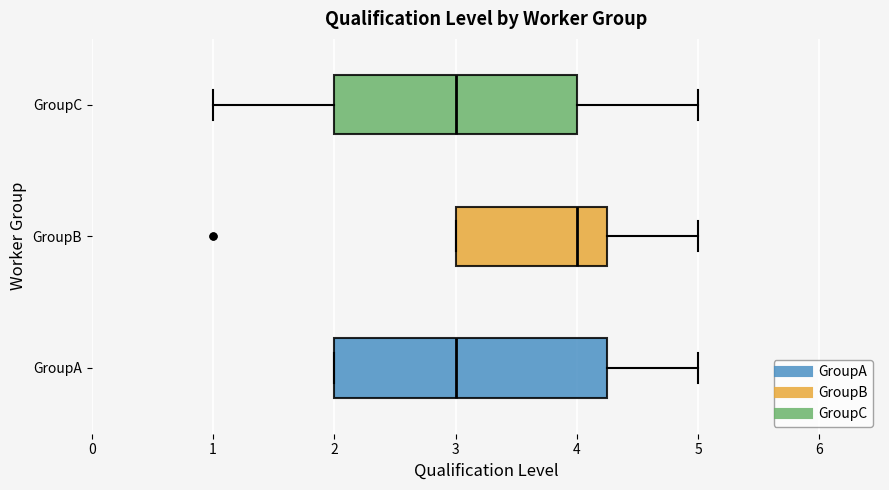

Reading bottom to top, read every box against the x-axis: the position of its median line, the range the box covers, and the ends of its whiskers. The values are not printed on the chart, so give them approximately, as read against the axis.

GroupA: median 3.0, box 2.0 to 4.3, whiskers 2.0 to 5.0
GroupB: median 4.0, box 3.0 to 4.3, whiskers 3.0 to 5.0
GroupC: median 3.0, box 2.0 to 4.0, whiskers 1.0 to 5.0